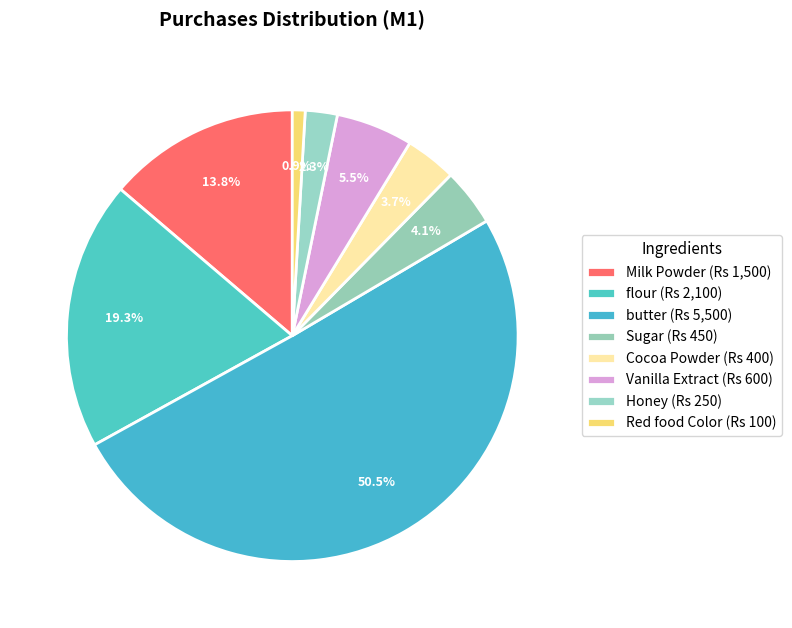

How many segments does this pie chart have?

8